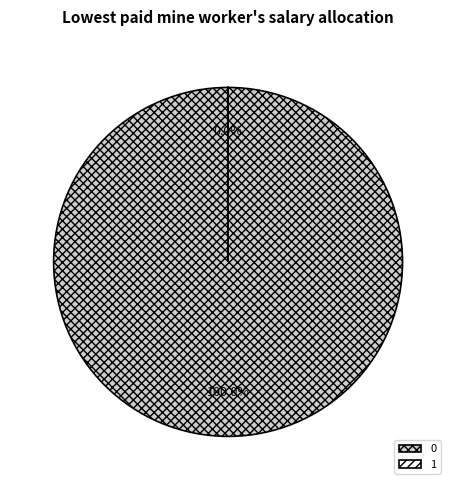

Do 1 and 0 together represent more than half of the pie?

Yes